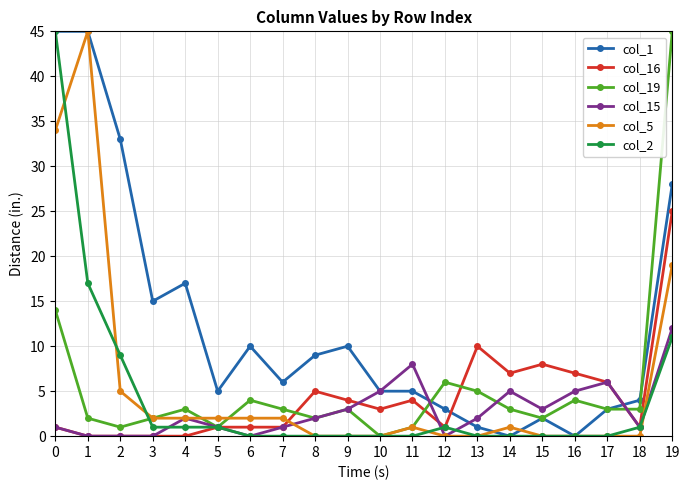

How many categories are shown in the chart?

20